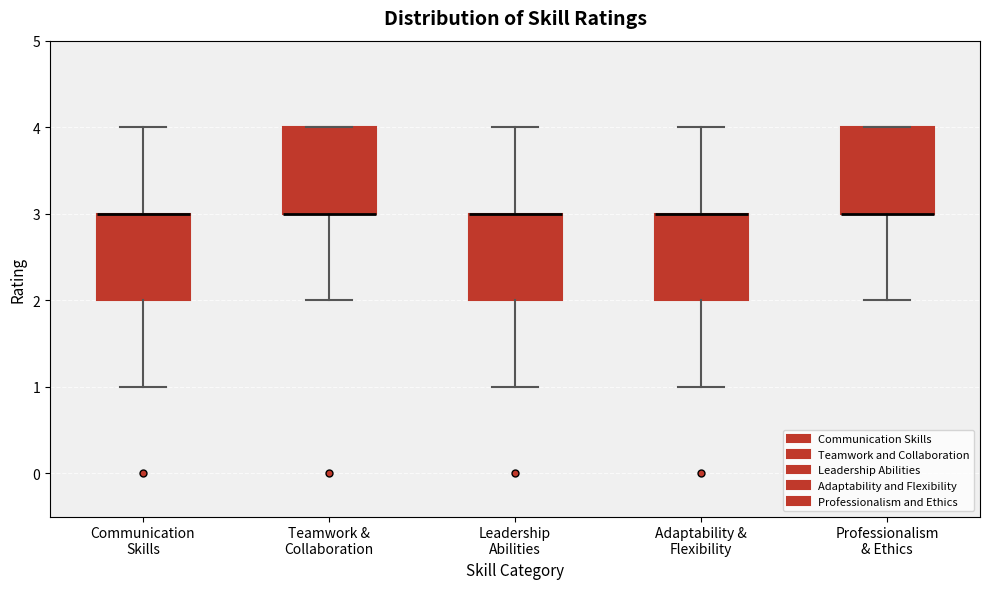

Reading left to right, read every box against the y-axis: the position of its median line, the range the box covers, and the ends of its whiskers. The values are not printed on the chart, so give them approximately, as read against the axis.

Communication Skills: median 3 (drawn on the box's upper edge), box 2 to 3, whiskers 1 to 4
Teamwork & Collaboration: median 3 (drawn on the box's lower edge), box 3 to 4, whiskers 2 to 4
Leadership Abilities: median 3 (drawn on the box's upper edge), box 2 to 3, whiskers 1 to 4
Adaptability & Flexibility: median 3 (drawn on the box's upper edge), box 2 to 3, whiskers 1 to 4
Professionalism & Ethics: median 3 (drawn on the box's lower edge), box 3 to 4, whiskers 2 to 4